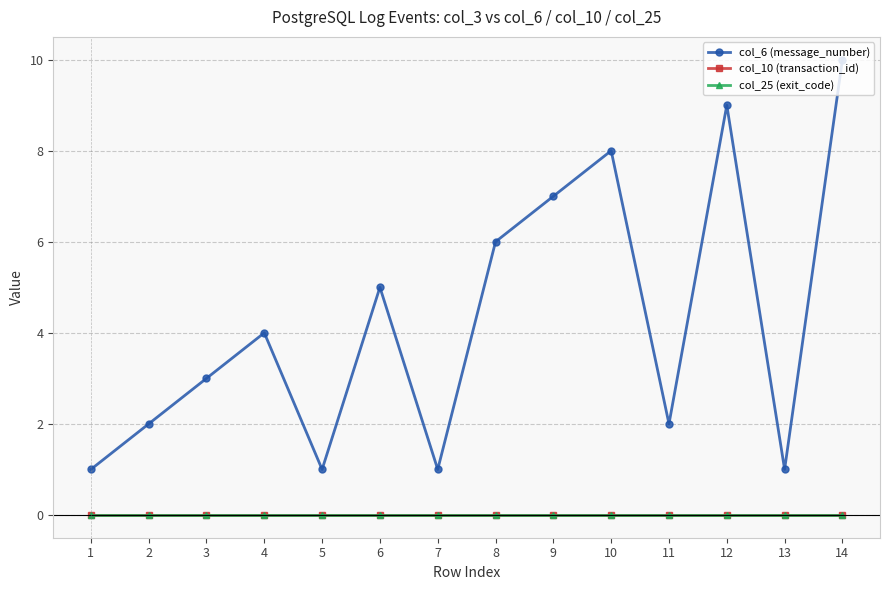

Rank the series at 2 from lowest to highest value.

col_10 (transaction_id), col_25 (exit_code), col_6 (message_number)